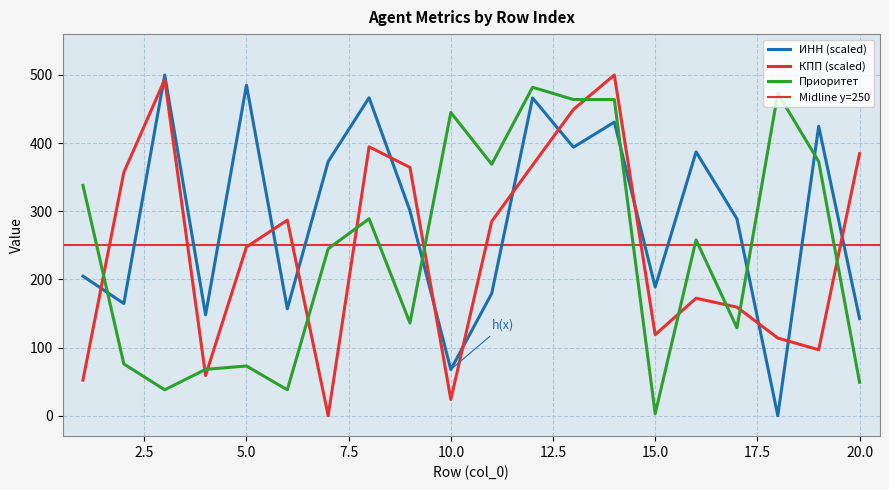

After their last crossing, which series has the higher values: КПП or ИНН?

КПП